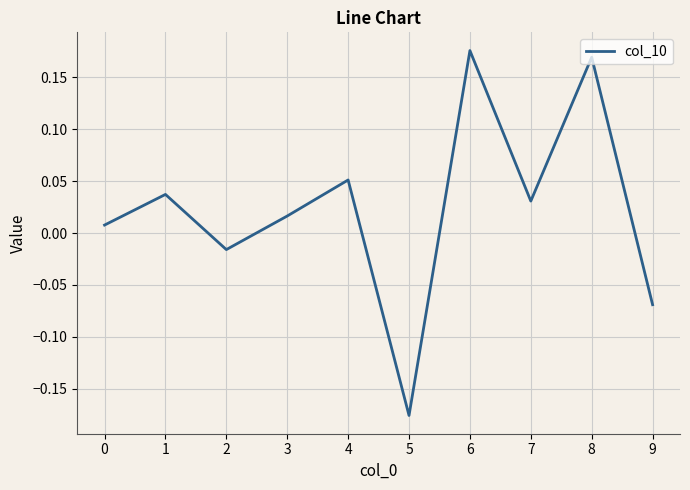

How many interior local valleys (lower than both neighbors) does the data have?

3